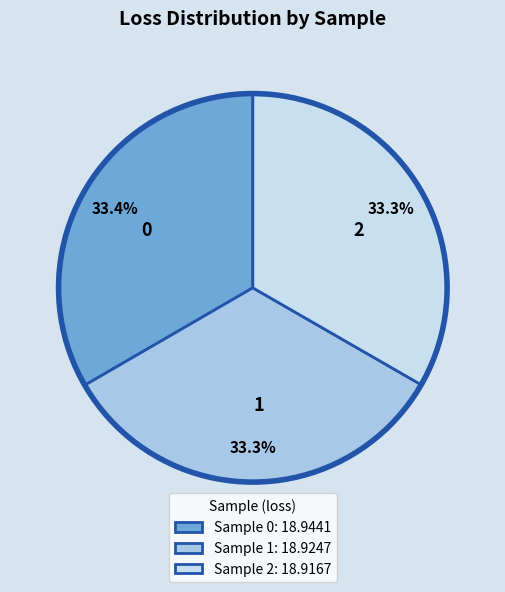

The 0 slice represents 33% of the pie. True or false?

True